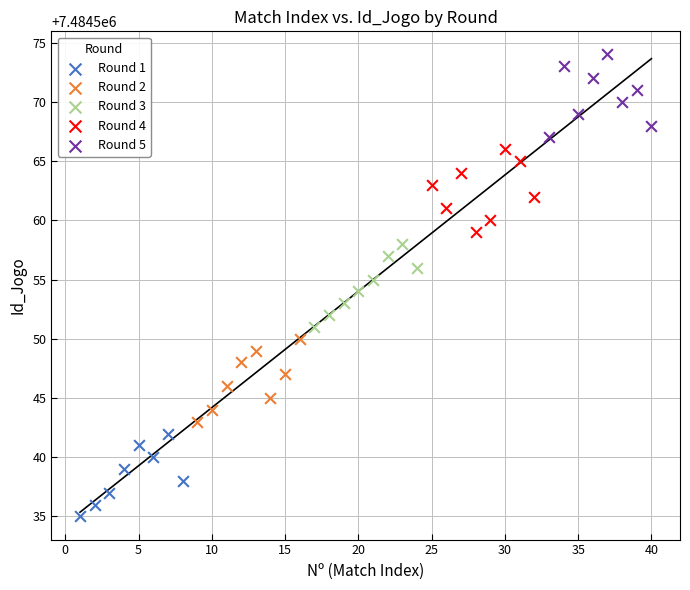

Which series reaches the minimum Y coordinate?

Round 1